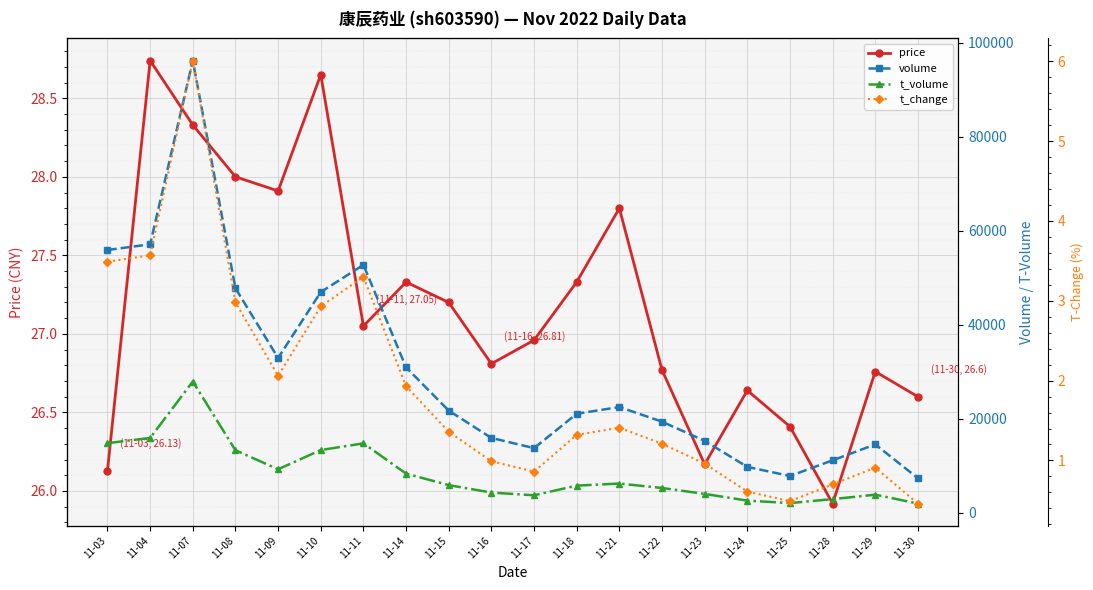

What is the difference between the price values at 11-28 and 11-16?

0.9